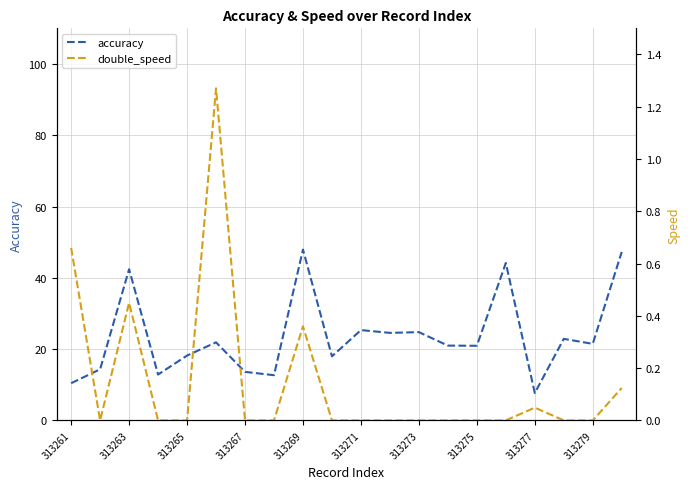

Which series has the widest spread of values?

accuracy